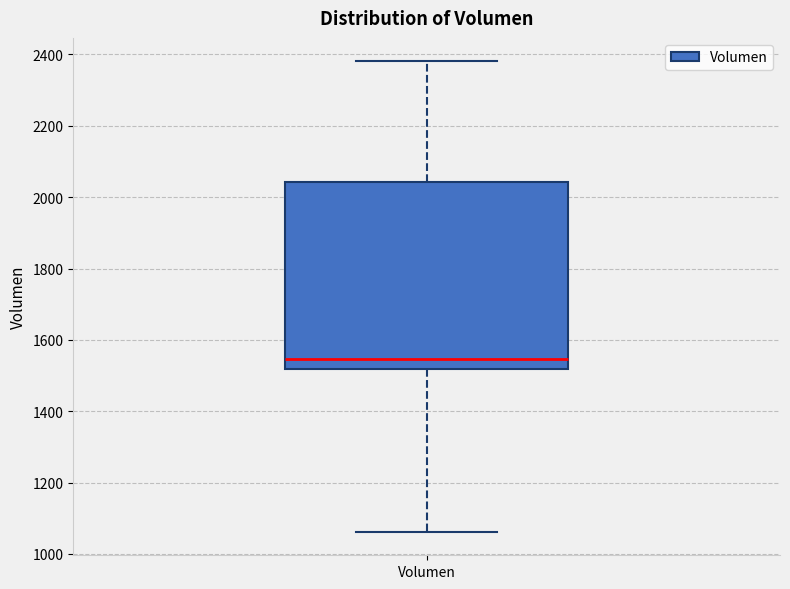

Where does the upper whisker of the box for Volumen end on the y-axis? The values are not printed on the chart, so give them approximately, as read against the axis.

2380